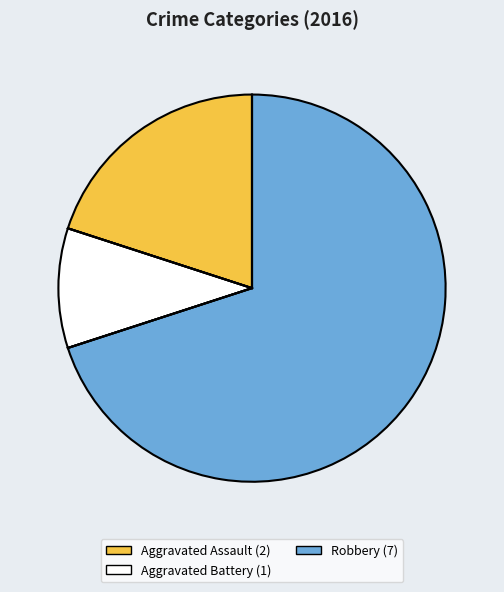

Count the number of slices in the pie.

3